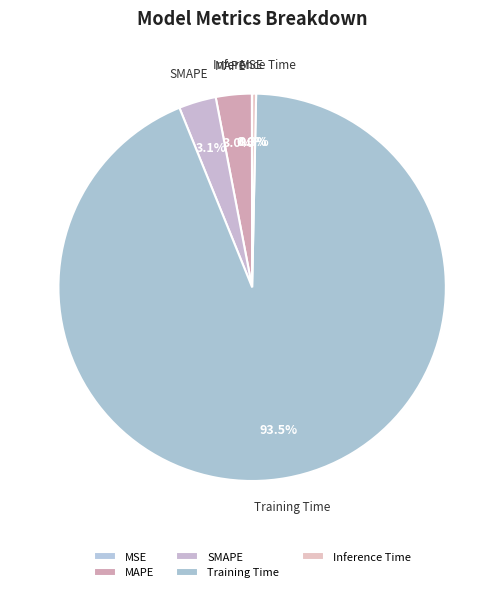

Is Training Time the majority of the pie?

Yes